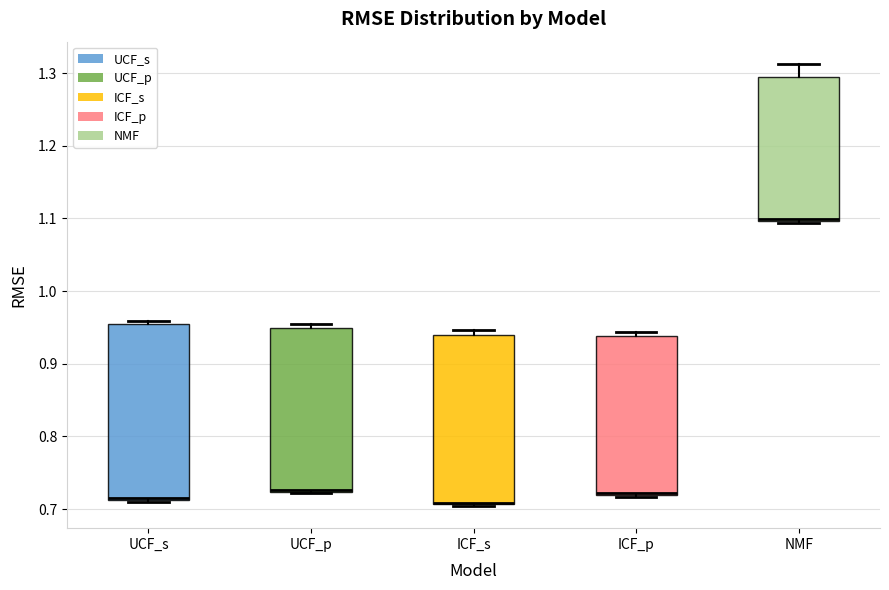

Where is the lower edge of the box for ICF_p on the y-axis? The values are not printed on the chart, so give them approximately, as read against the axis.

0.72